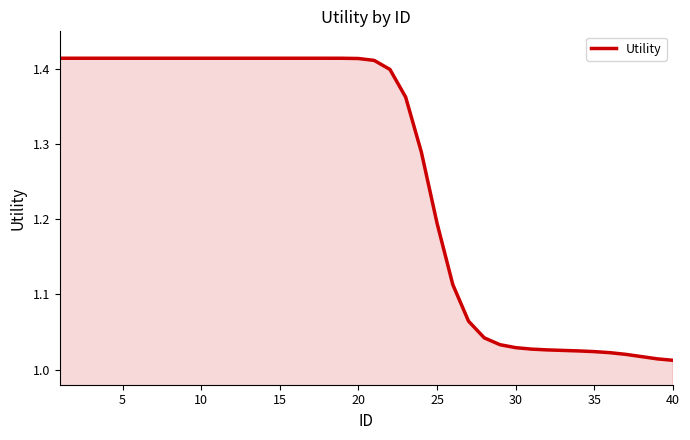

What is the difference between the maximum and minimum values?

0.4